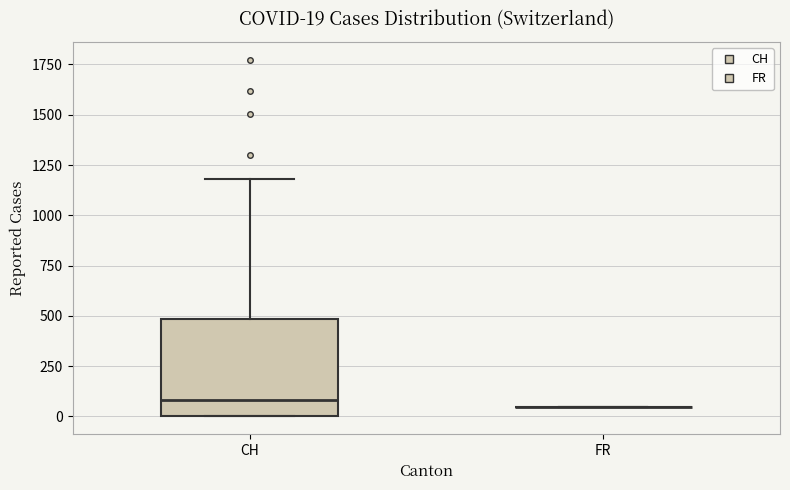

Which box is the tallest, from its lower edge to its upper edge?

CH